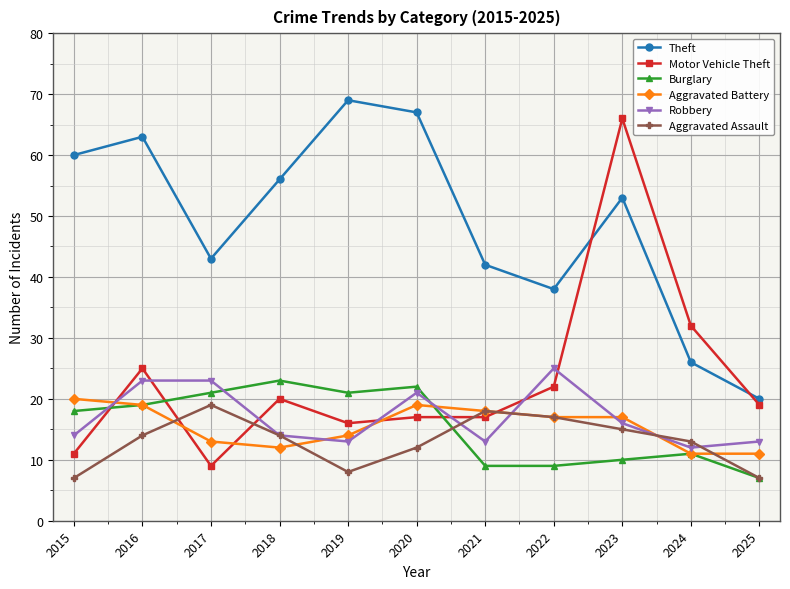

The value of Burglary at 2024 is 11. True or false?

True